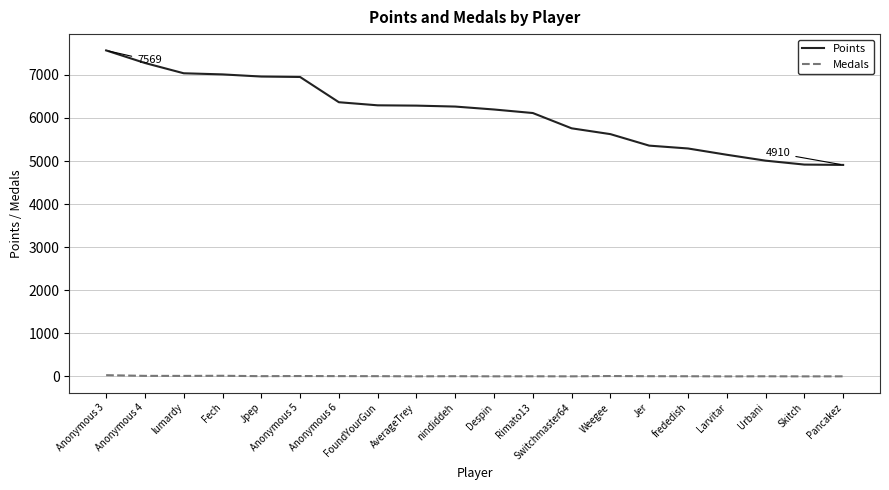

Which series has the largest range (max minus min)?

Points